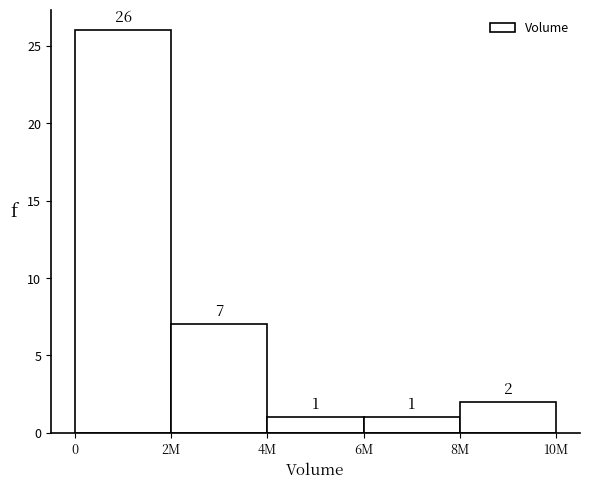

Reading left to right, extract all data points from this chart.

26	7	1	1	2